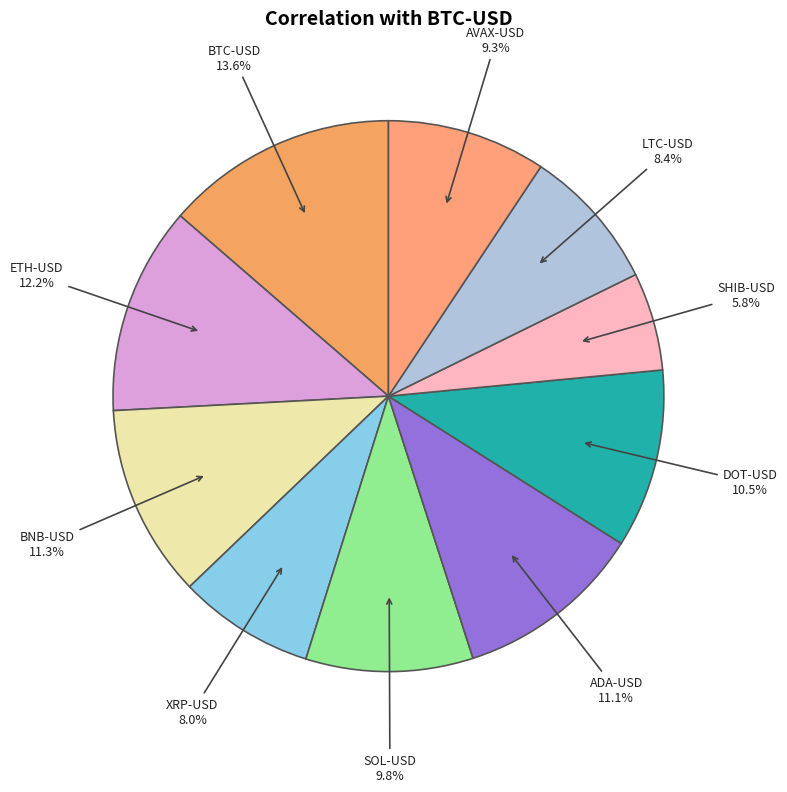

To the nearest percent, what percentage of the pie is BNB-USD?

11%